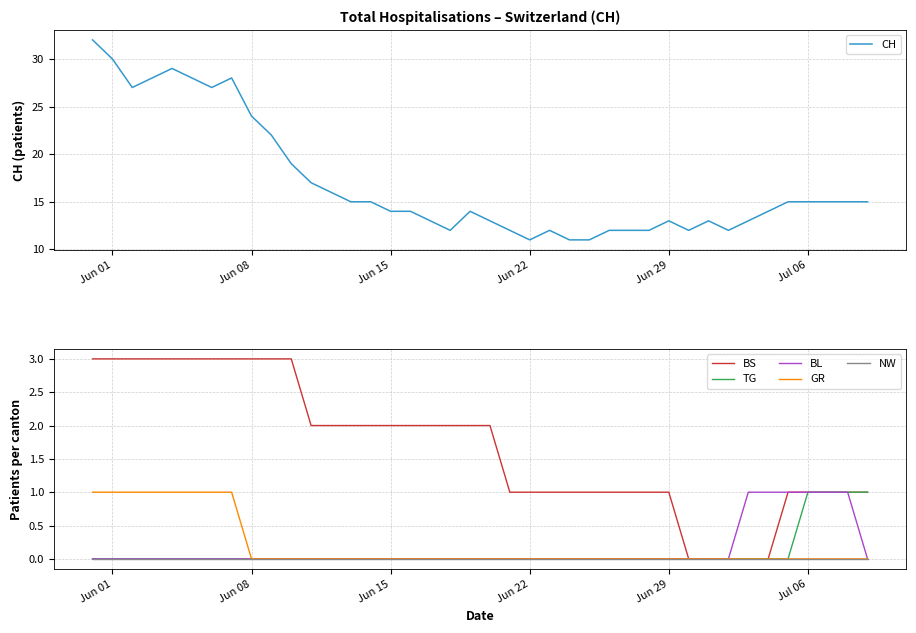

What is the maximum value shown in the chart?

32